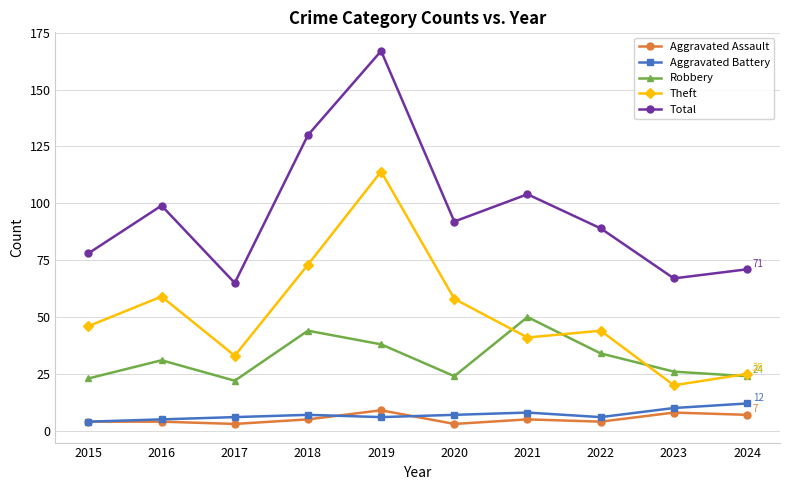

Which series has the largest range (max minus min)?

Total